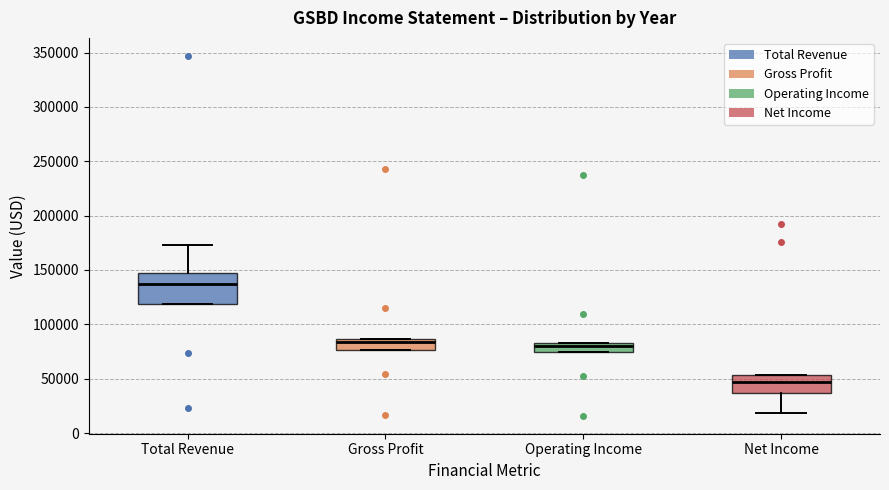

Which box is the tallest, from its lower edge to its upper edge?

Total Revenue